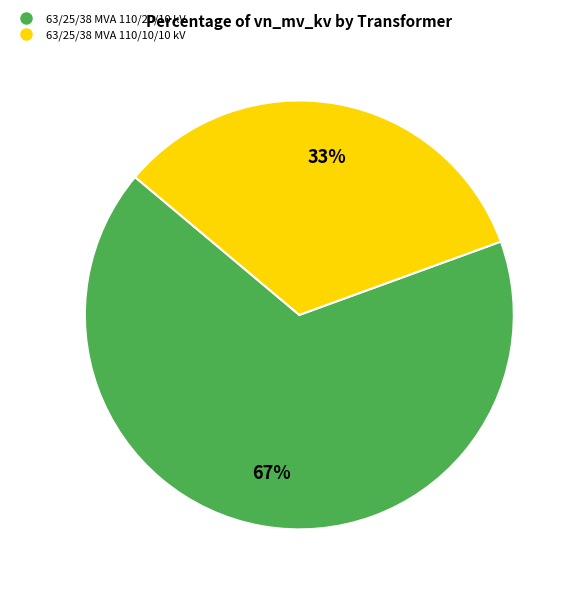

Is it true that 63/25/38 MVA 110/20/10 kV is 67% of the pie?

True